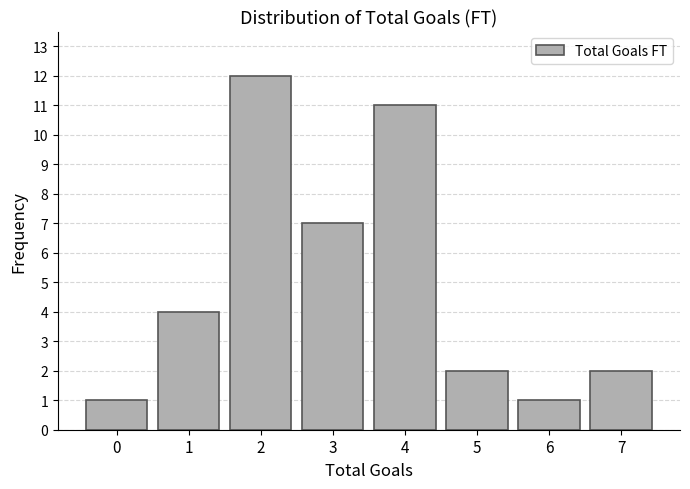

Reading left to right, what are all the values shown in this chart?

1	4	12	7	11	2	1	2